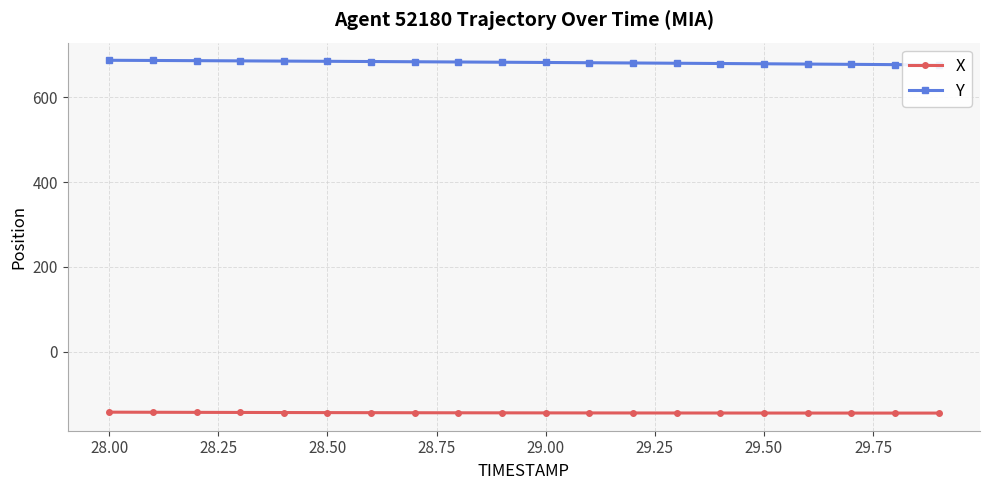

What is the minimum value for X?

-144.6